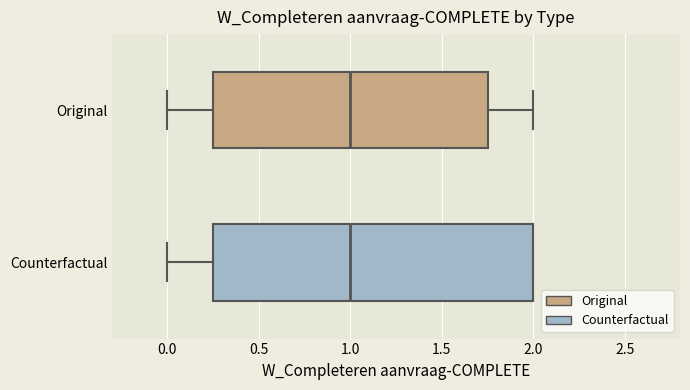

Reading bottom to top, transcribe this box plot: for each box, give where its median line is, the range the box spans, and where its two whiskers end, as read against the x-axis. The values are not printed on the chart, so give them approximately, as read against the axis.

Counterfactual: median 1.00, box 0.25 to 2.00, whiskers 0.00 to 2.00
Original: median 1.00, box 0.25 to 1.75, whiskers 0.00 to 2.00